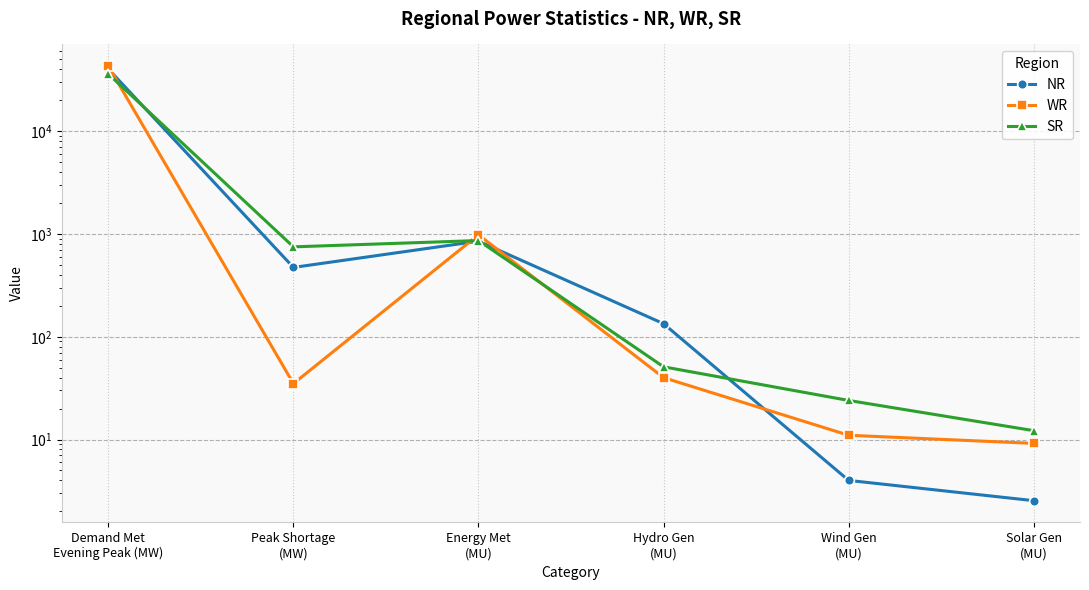

The SR series shows 36157.0 at Demand Met
Evening Peak (MW). True or false?

True